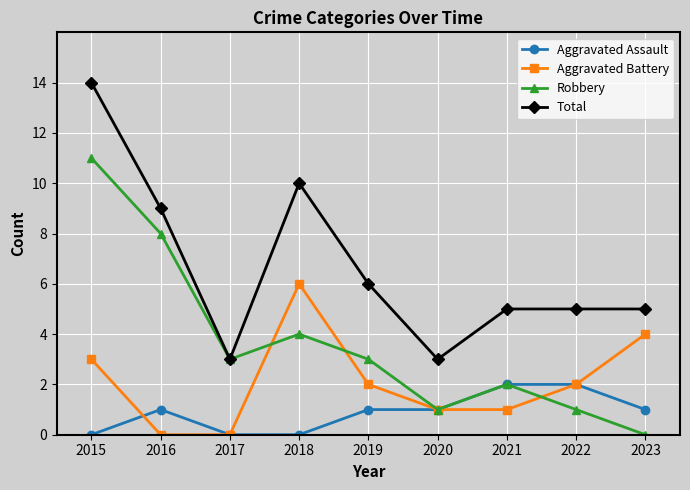

Rank the series by their maximum value, from lowest to highest.

Aggravated Assault, Aggravated Battery, Robbery, Total